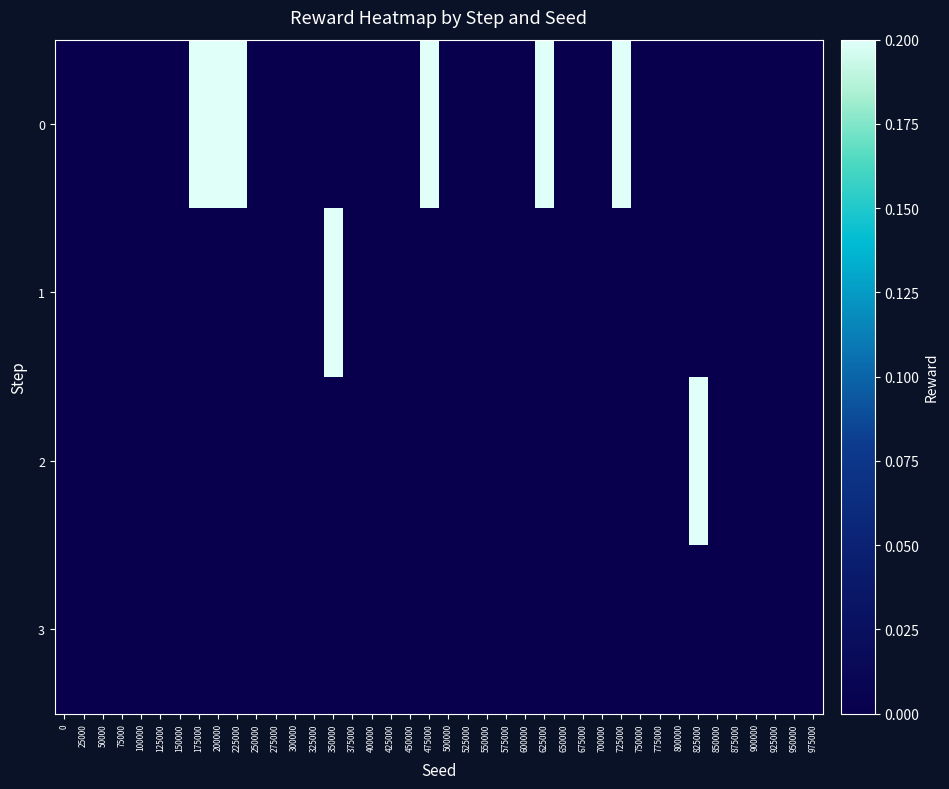

Reading left to right, extract all data points from this chart.

0: 0=0.0	25000=0.0	50000=0.0	75000=0.0	100000=0.0	125000=0.0	150000=0.0	175000=0.2	200000=0.2	225000=0.2	250000=0.0	275000=0.0	300000=0.0	325000=0.0	350000=0.0	375000=0.0	400000=0.0	425000=0.0	450000=0.0	475000=0.2	500000=0.0	525000=0.0	550000=0.0	575000=0.0	600000=0.0	625000=0.2	650000=0.0	675000=0.0	700000=0.0	725000=0.2	750000=0.0	775000=0.0	800000=0.0	825000=0.0	850000=0.0	875000=0.0	900000=0.0	925000=0.0	950000=0.0	975000=0.0
1: 0=0.0	25000=0.0	50000=0.0	75000=0.0	100000=0.0	125000=0.0	150000=0.0	175000=0.0	200000=0.0	225000=0.0	250000=0.0	275000=0.0	300000=0.0	325000=0.0	350000=0.2	375000=0.0	400000=0.0	425000=0.0	450000=0.0	475000=0.0	500000=0.0	525000=0.0	550000=0.0	575000=0.0	600000=0.0	625000=0.0	650000=0.0	675000=0.0	700000=0.0	725000=0.0	750000=0.0	775000=0.0	800000=0.0	825000=0.0	850000=0.0	875000=0.0	900000=0.0	925000=0.0	950000=0.0	975000=0.0
2: 0=0.0	25000=0.0	50000=0.0	75000=0.0	100000=0.0	125000=0.0	150000=0.0	175000=0.0	200000=0.0	225000=0.0	250000=0.0	275000=0.0	300000=0.0	325000=0.0	350000=0.0	375000=0.0	400000=0.0	425000=0.0	450000=0.0	475000=0.0	500000=0.0	525000=0.0	550000=0.0	575000=0.0	600000=0.0	625000=0.0	650000=0.0	675000=0.0	700000=0.0	725000=0.0	750000=0.0	775000=0.0	800000=0.0	825000=0.2	850000=0.0	875000=0.0	900000=0.0	925000=0.0	950000=0.0	975000=0.0
3: 0=0.0	25000=0.0	50000=0.0	75000=0.0	100000=0.0	125000=0.0	150000=0.0	175000=0.0	200000=0.0	225000=0.0	250000=0.0	275000=0.0	300000=0.0	325000=0.0	350000=0.0	375000=0.0	400000=0.0	425000=0.0	450000=0.0	475000=0.0	500000=0.0	525000=0.0	550000=0.0	575000=0.0	600000=0.0	625000=0.0	650000=0.0	675000=0.0	700000=0.0	725000=0.0	750000=0.0	775000=0.0	800000=0.0	825000=0.0	850000=0.0	875000=0.0	900000=0.0	925000=0.0	950000=0.0	975000=0.0